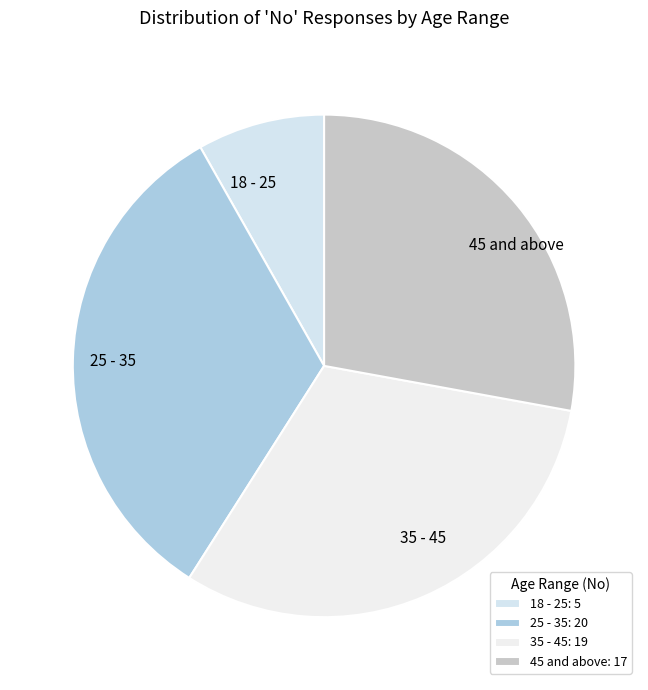

Combined, what portion of the pie is 25 - 35 and 45 and above?

60.7%